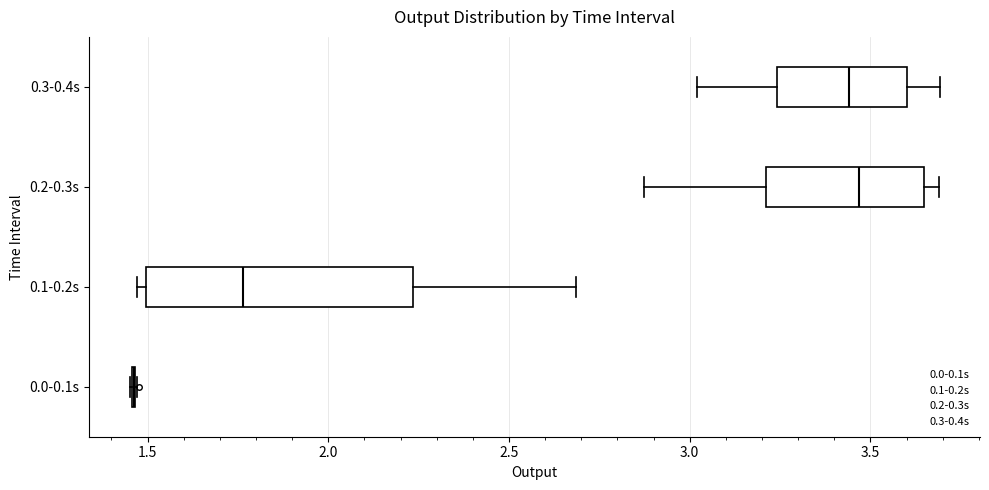

Reading bottom to top, transcribe this box plot: for each box, give where its median line is, the range the box spans, and where its two whiskers end, as read against the x-axis. The values are not printed on the chart, so give them approximately, as read against the axis.

0.0-0.1s: box collapsed to a line at 1.45, whiskers 1.45 to 1.45
0.1-0.2s: median 1.75, box 1.50 to 2.25, whiskers 1.45 to 2.70
0.2-0.3s: median 3.45, box 3.20 to 3.65, whiskers 2.85 to 3.70
0.3-0.4s: median 3.45, box 3.25 to 3.60, whiskers 3.00 to 3.70